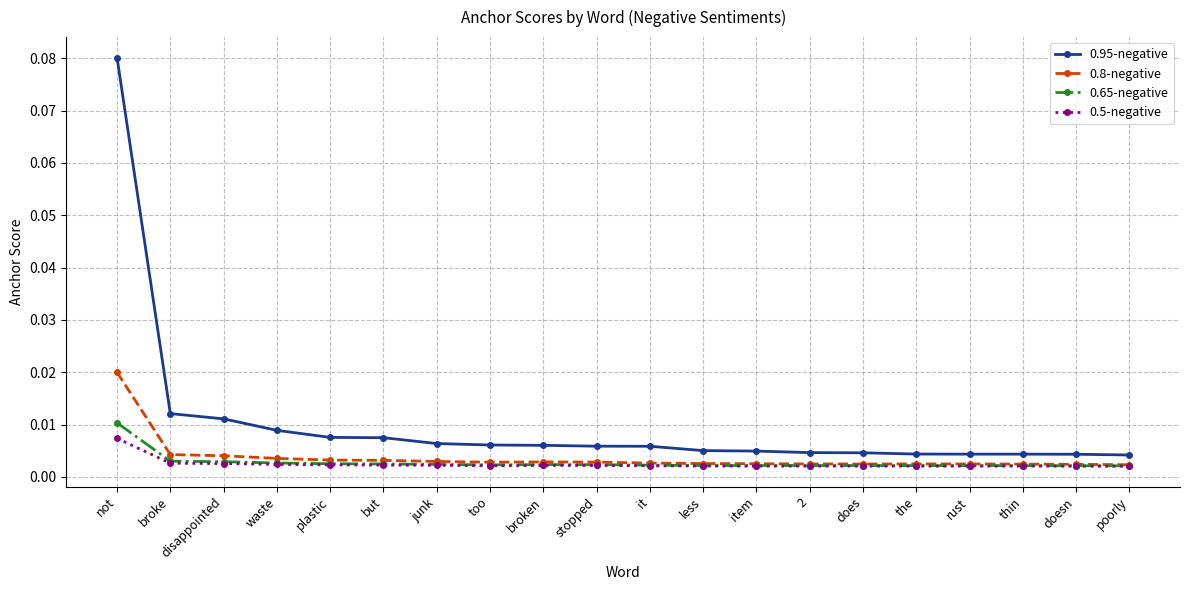

True or false: 0.95-negative and 0.65-negative intersect in this chart.

False